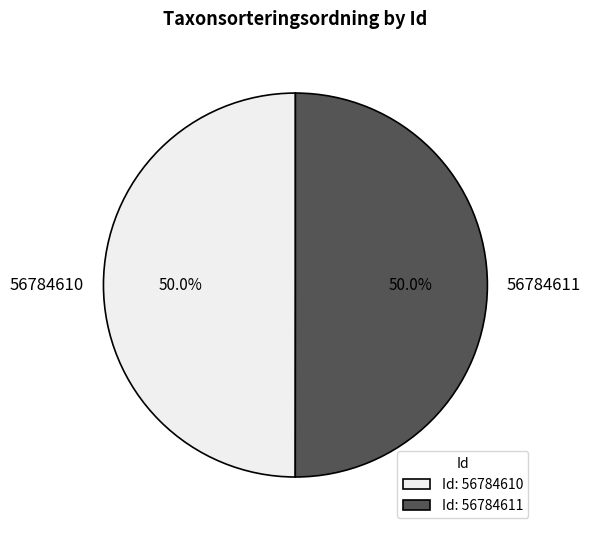

Do 56784611 and 56784610 together represent more than half of the pie?

Yes